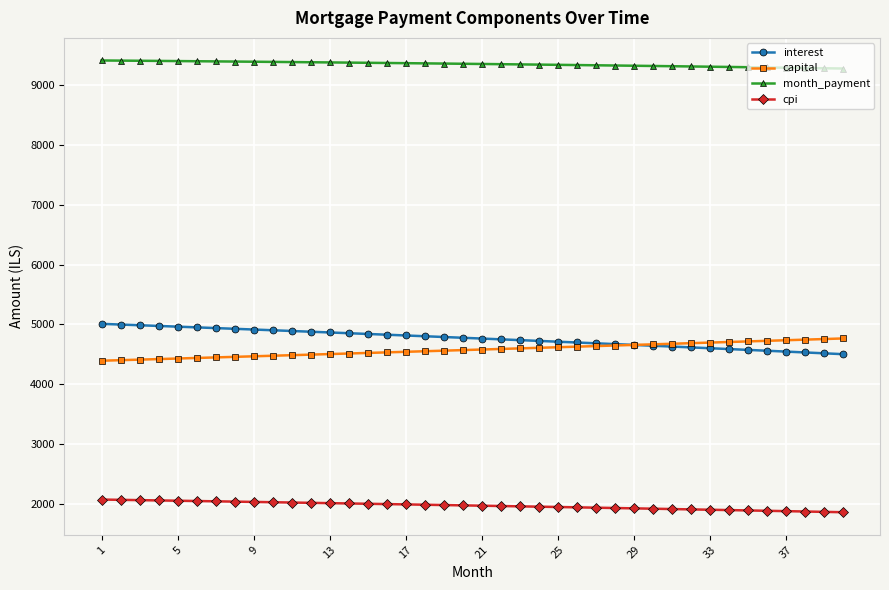

True or false: month_payment and interest intersect in this chart.

False